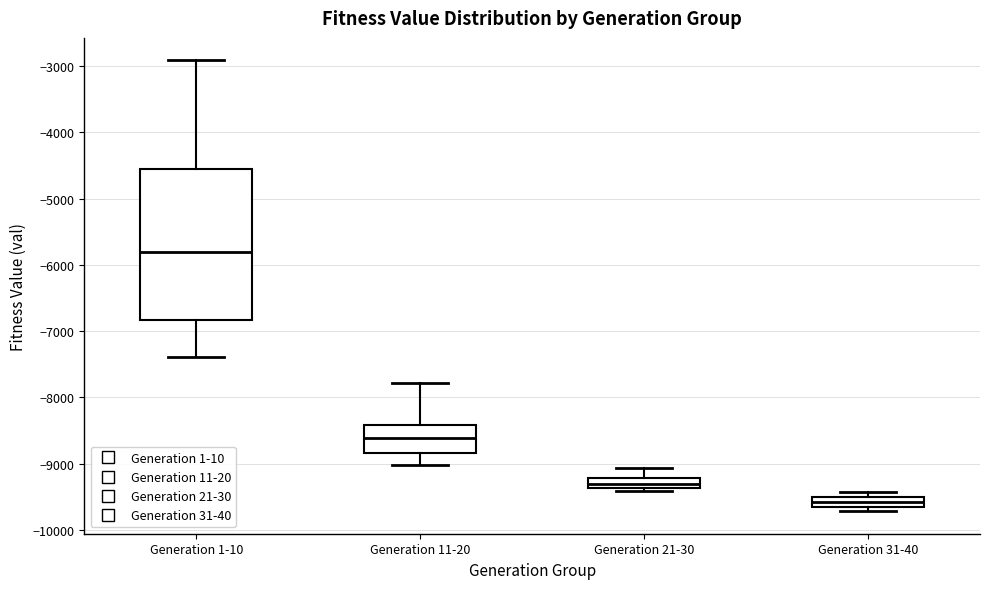

Which box is the tallest, from its lower edge to its upper edge?

Generation 1-10